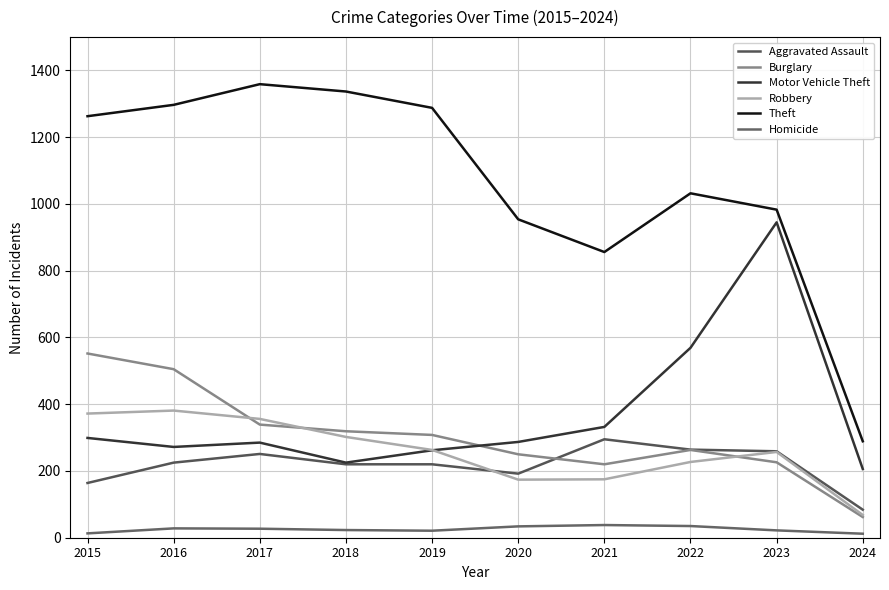

What is the approximate value of Aggravated Assault at 2018, to the nearest 10?

220